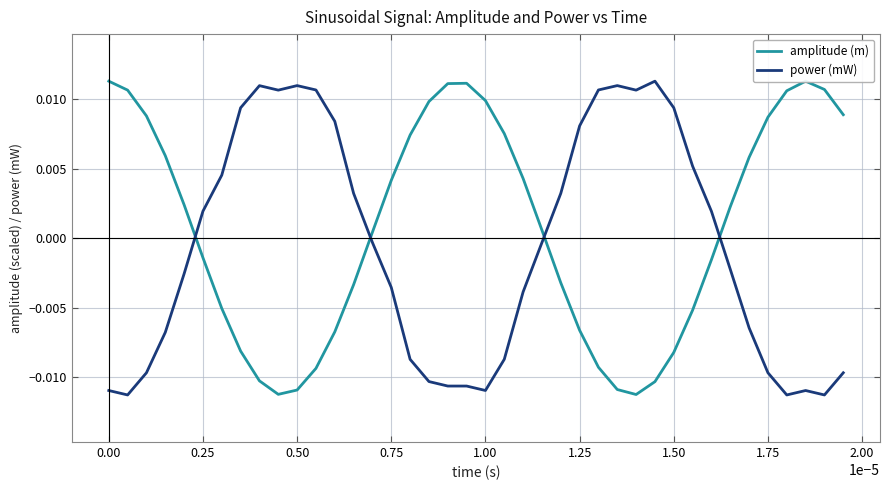

How many values in power (mW) are above zero?

18